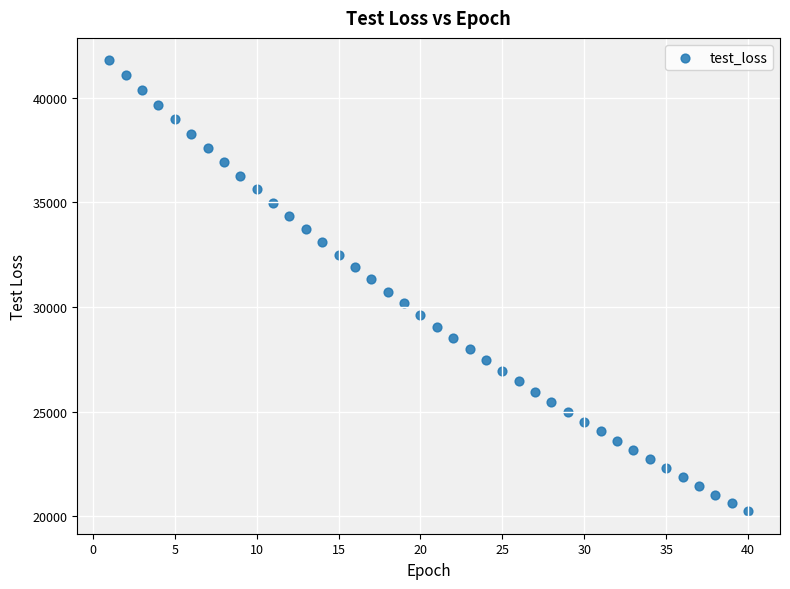

What is the range of Y values (max minus min)?

21552.9